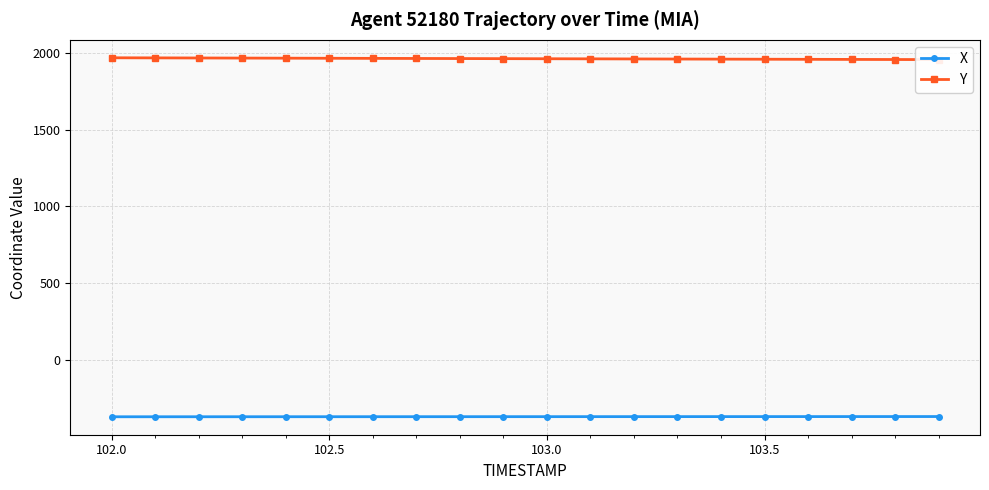

Which series has the widest spread of values?

Y